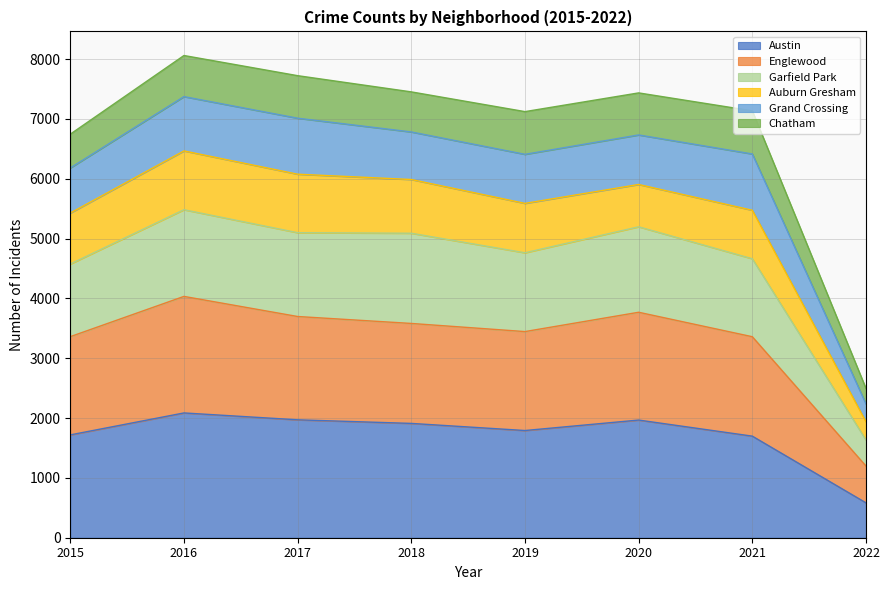

Is it true that Austin equals 3398 at 2020?

False